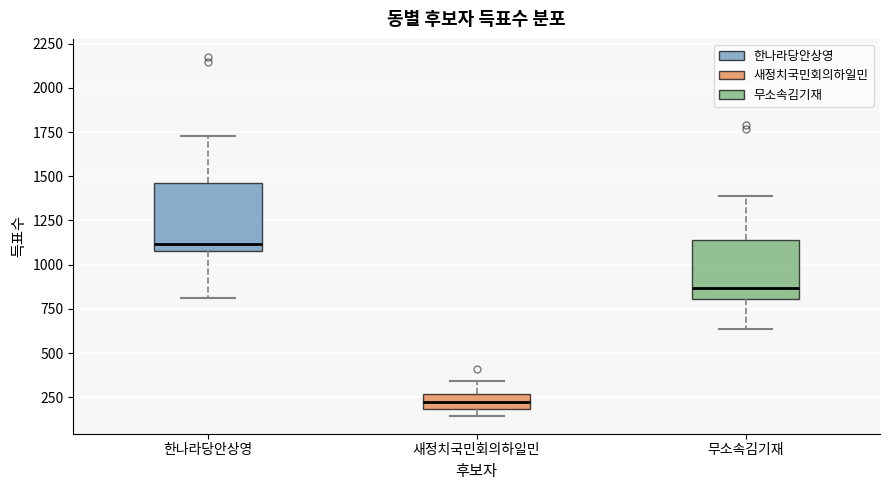

Which box's median line is the highest?

한나라당안상영